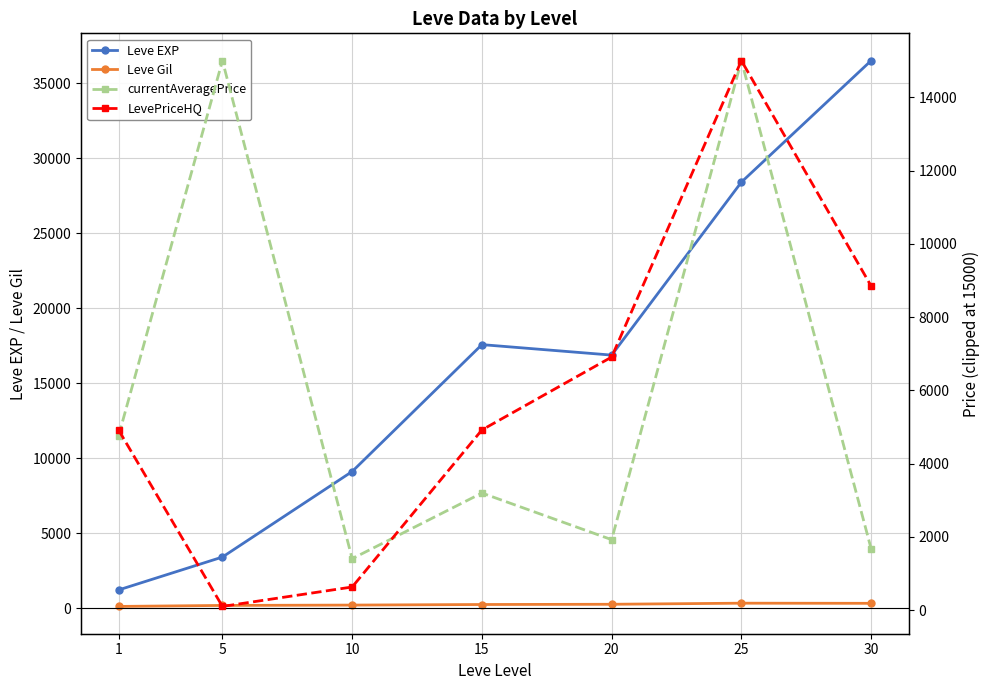

The value of LevePriceHQ at 30 is 8845.8. True or false?

True